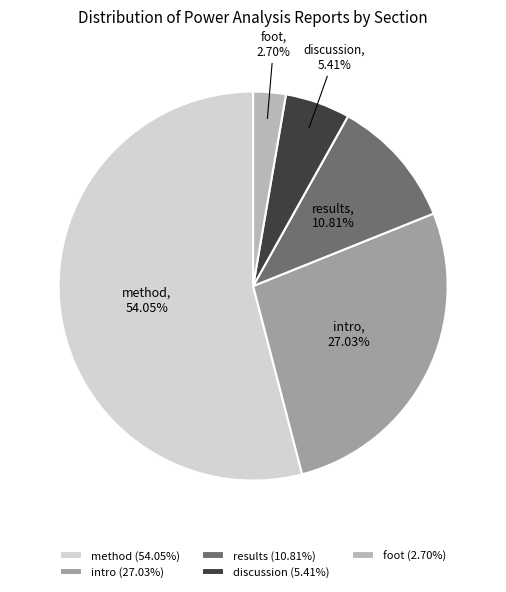

True or false: discussion accounts for 1% of the total.

False